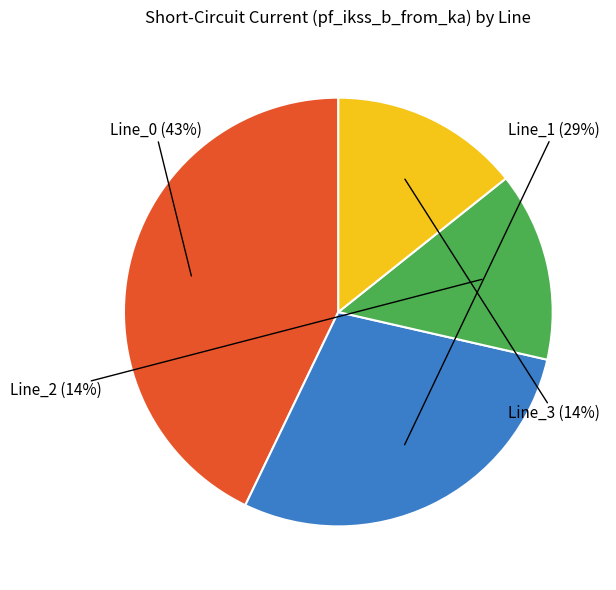

Is there any slice that represents more than half of the pie?

No